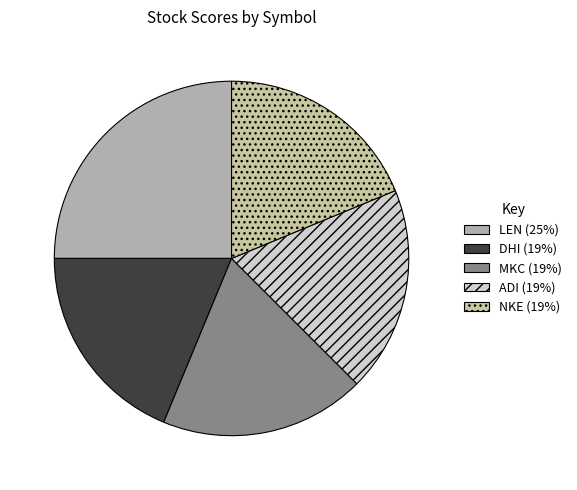

Is LEN the majority of the pie?

No